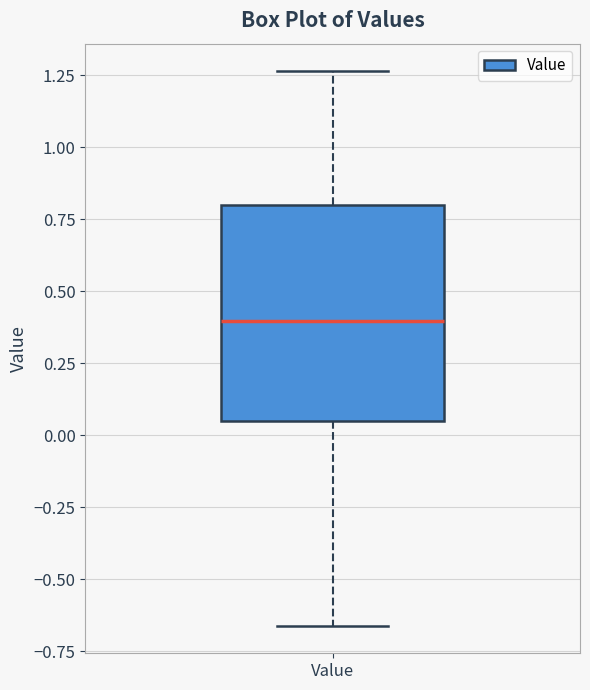

Read this box plot against the y-axis: the position of the median line, the range covered by the box, and the ends of both whiskers. The values are not printed on the chart, so give them approximately, as read against the axis.

median 0.40, box 0.05 to 0.80, whiskers -0.65 to 1.25